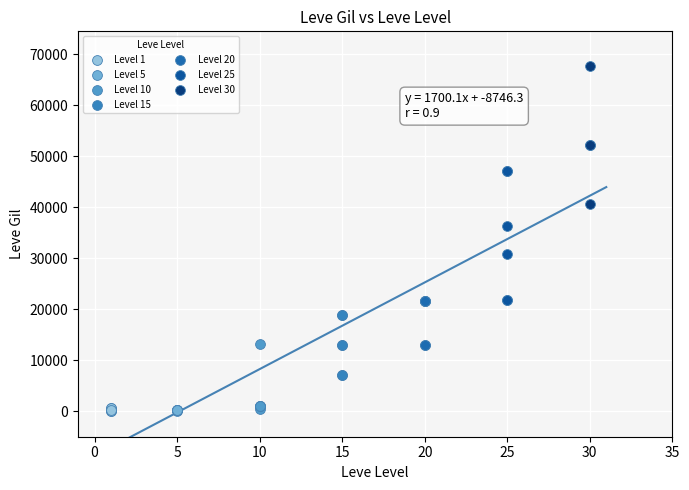

Which series has the widest spread of Y values?

Level 30